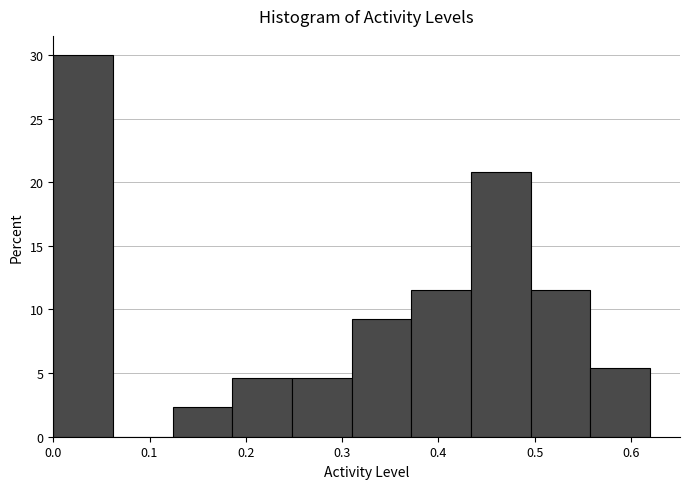

How tall is the bar that spans 0.186 to 0.248 on the x-axis? Neither the bar edges nor the heights are printed on the chart, so give them approximately, as read against the axes.

4.5